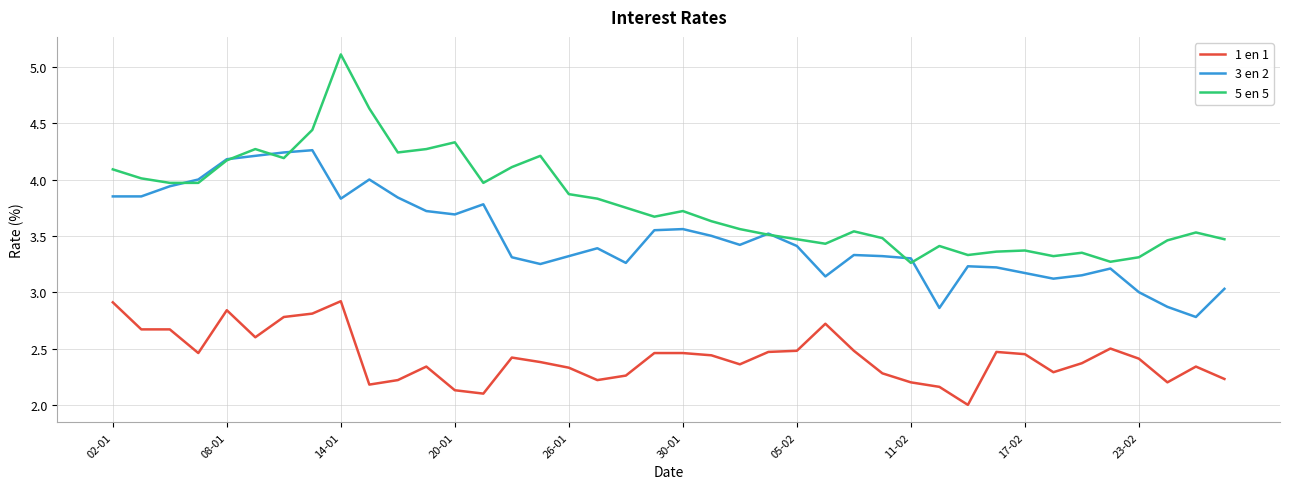

What are all the series names shown in the legend?

1 en 1, 3 en 2, 5 en 5